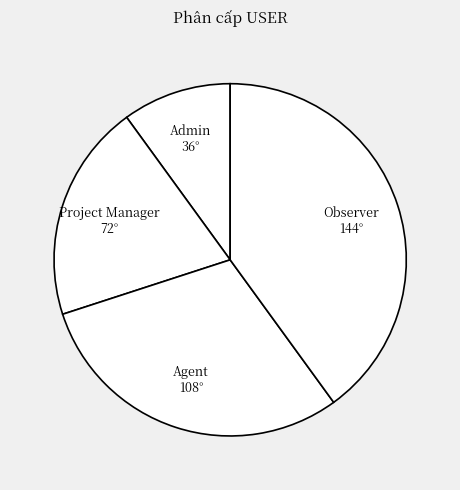

Rank the categories by value from lowest to highest.

Admin, Project Manager, Agent, Observer